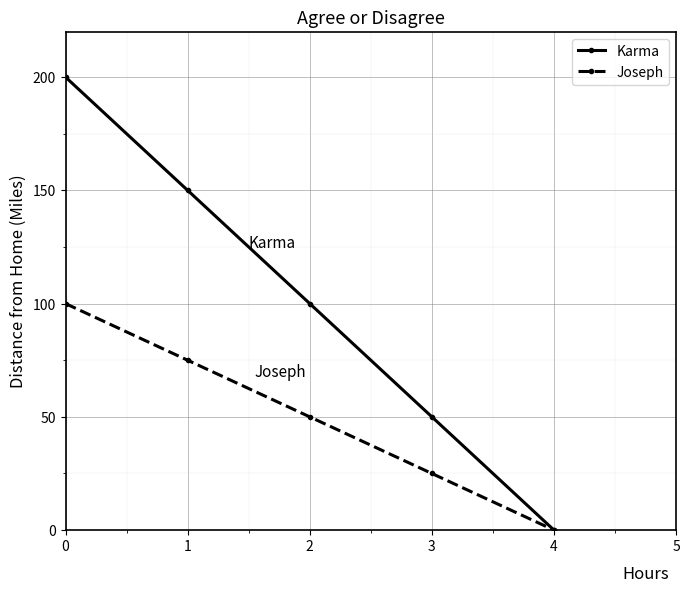

Rank the series by their maximum value, from highest to lowest.

Karma, Joseph